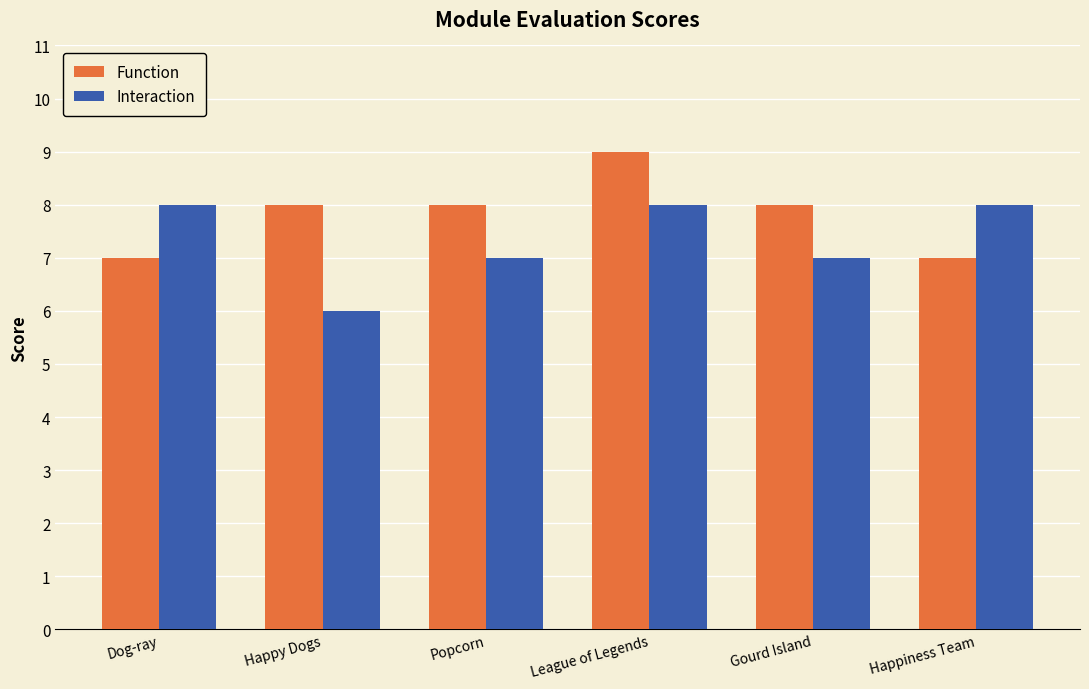

At which category is the sum across all series the highest?

League of Legends